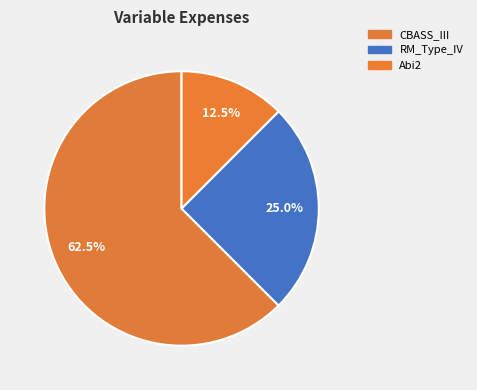

Which slice is the smallest?

Abi2